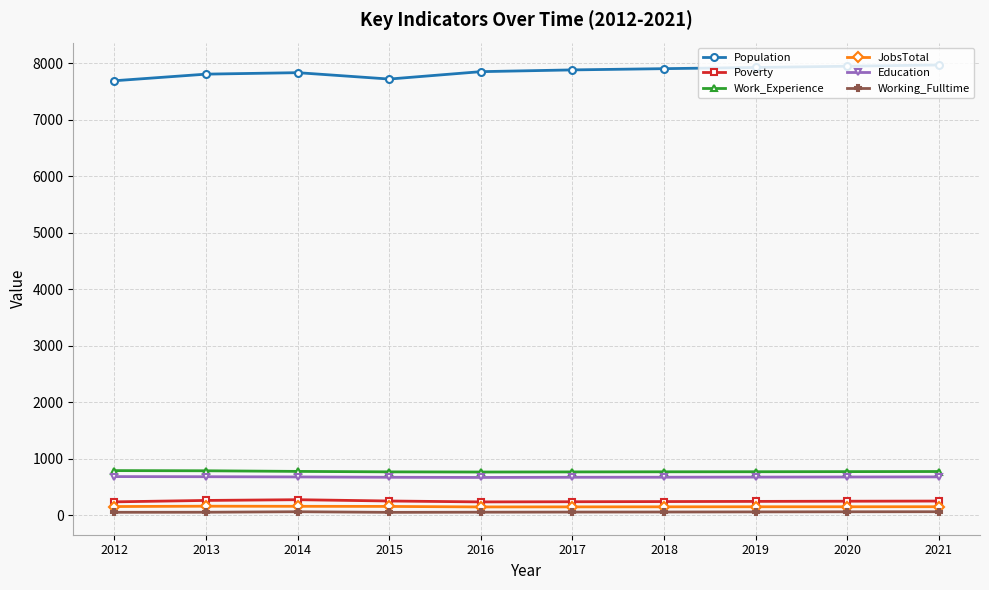

The value of Work_Experience at 2016 is 1173. True or false?

False